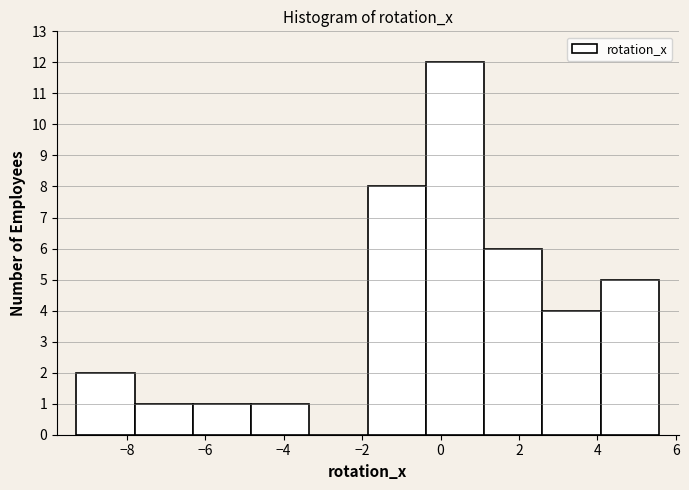

Reading left to right, transcribe this chart: for each bar, give the range it covers on the x-axis and its height. Neither the bar edges nor the heights are printed on the chart, so give them approximately, as read against the axes.

-9.2 to -7.8: 2
-7.8 to -6.4: 1
-6.4 to -4.8: 1
-4.8 to -3.4: 1
-3.4 to -1.8: 0
-1.8 to -0.4: 8
-0.4 to 1.2: 12
1.2 to 2.6: 6
2.6 to 4.0: 4
4.0 to 5.6: 5